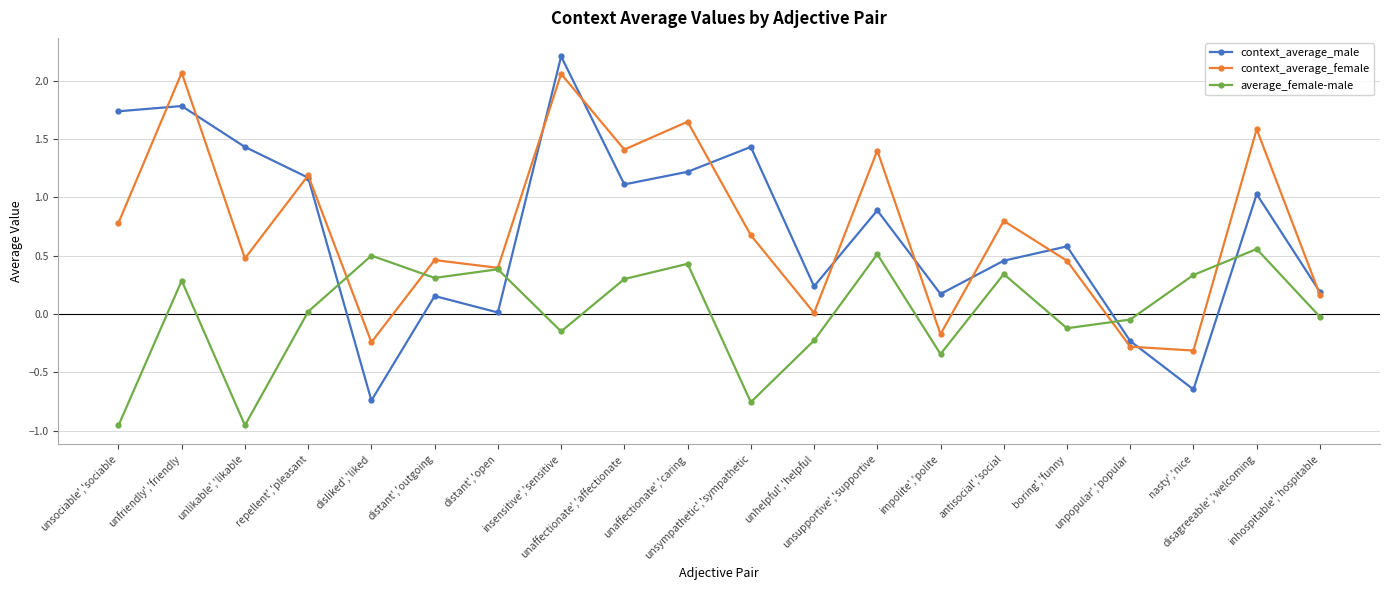

What is the difference between the maximum and minimum values in the context_average_female series?

2.4